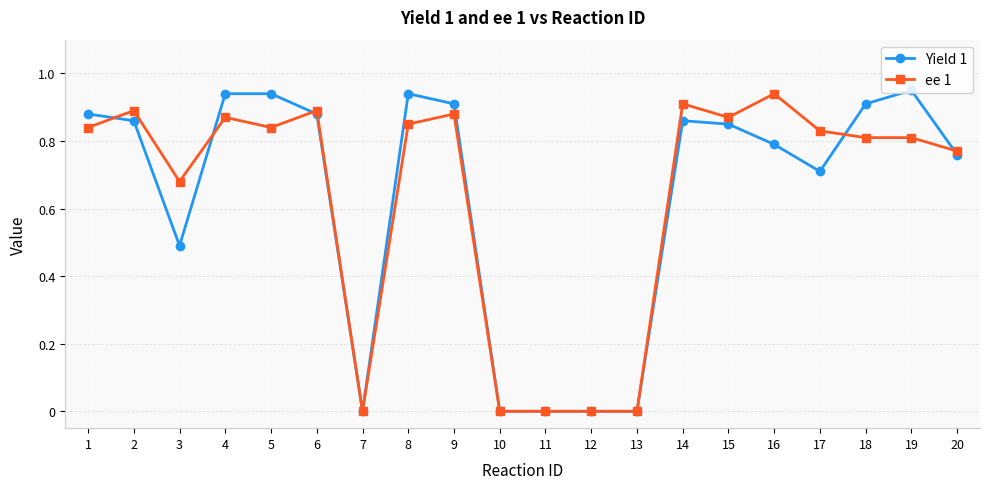

Where is the first local minimum for Yield 1?

3